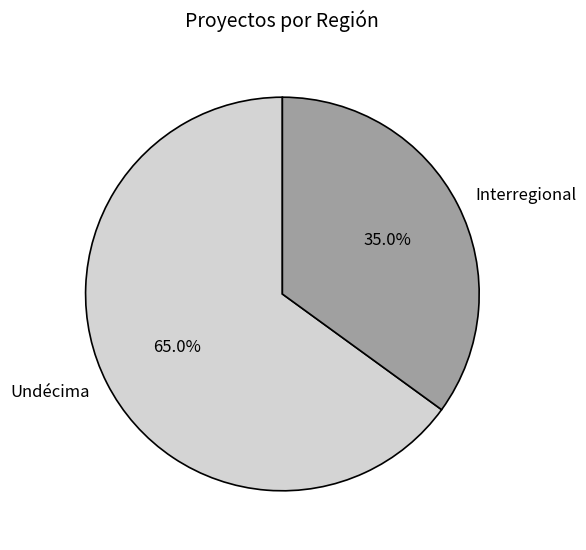

Which category has the biggest portion of the pie?

Undécima